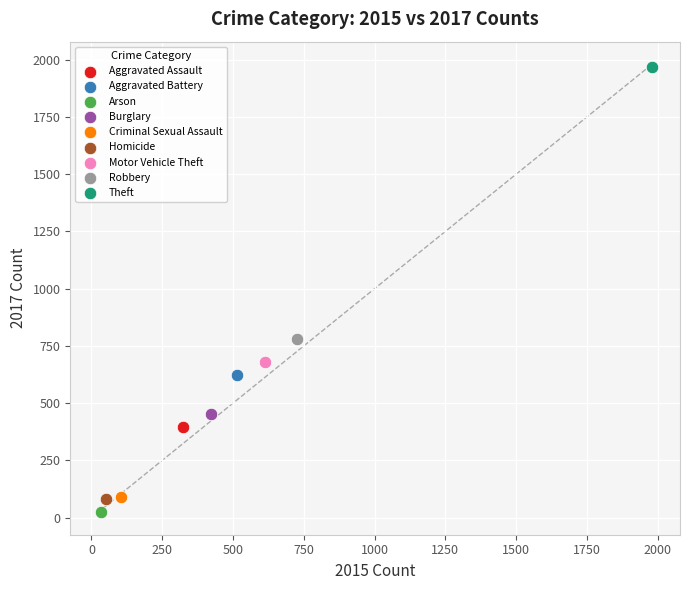

Which series contains the lowest Y value?

Arson